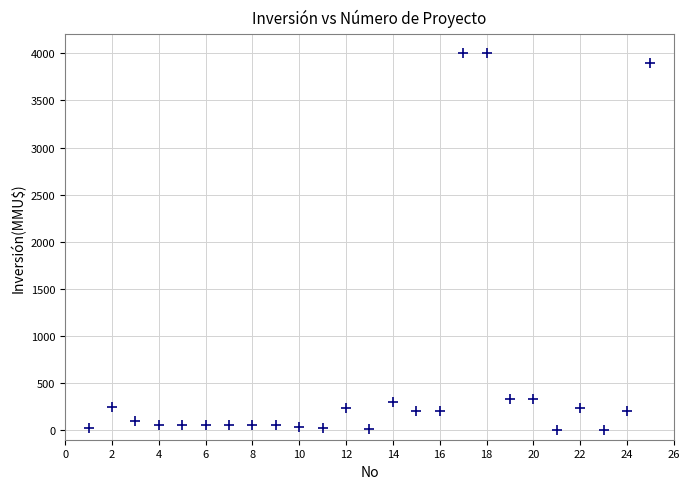

What is the range of X values (max minus min)?

24